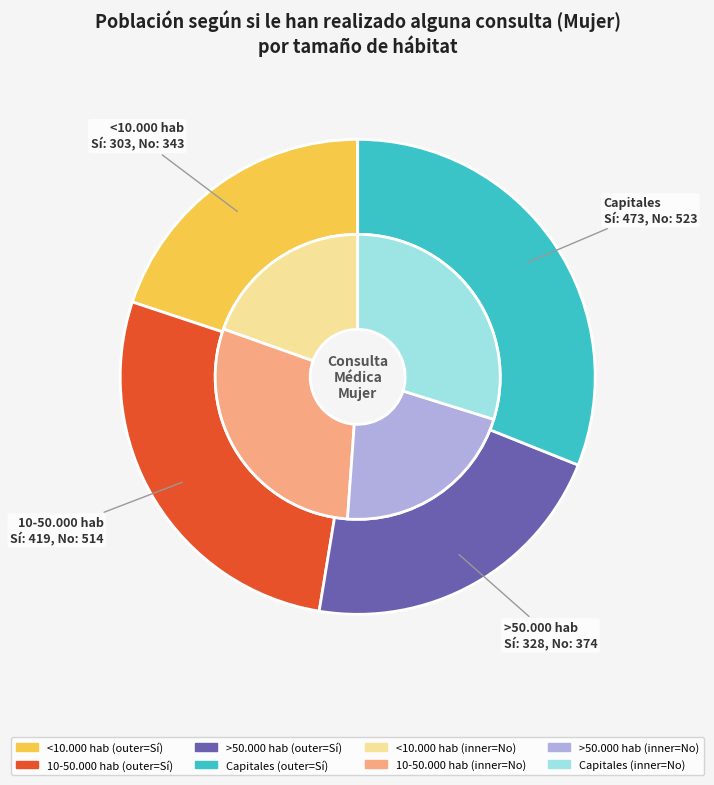

What percentage is the >50.000 hab slice, to the nearest percent?

21%